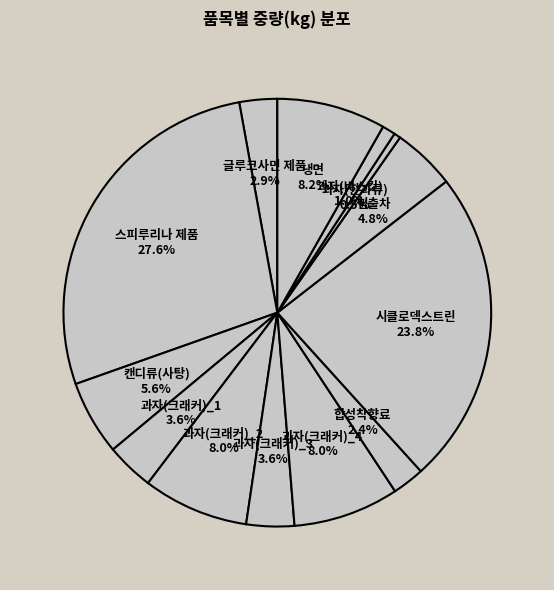

Between 시클로덱스트린 and 침출차, which is larger?

시클로덱스트린